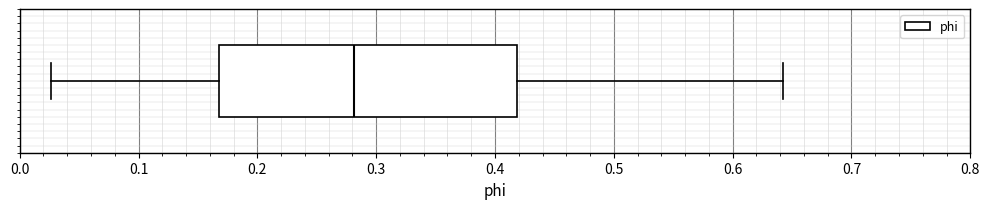

Where is the right edge of the box on the x-axis? The values are not printed on the chart, so give them approximately, as read against the axis.

0.42